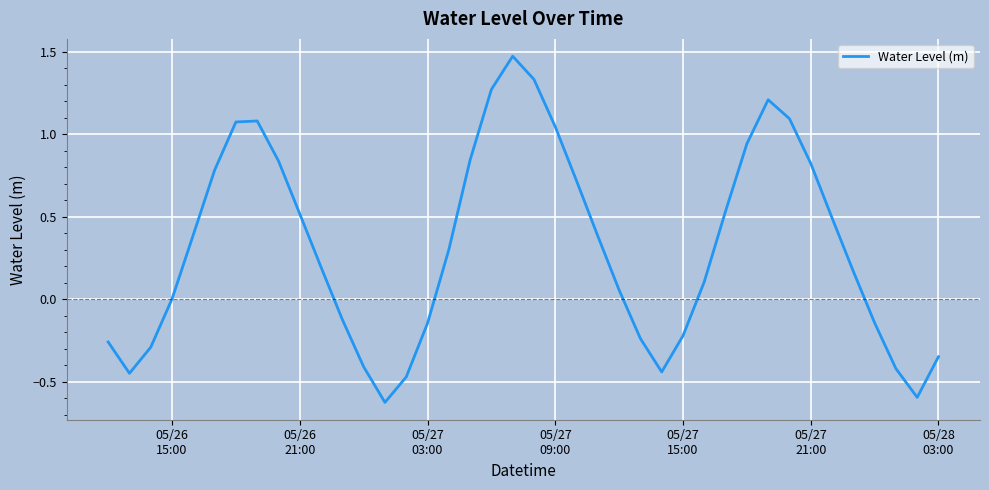

What is the difference between the maximum and minimum values?

2.1